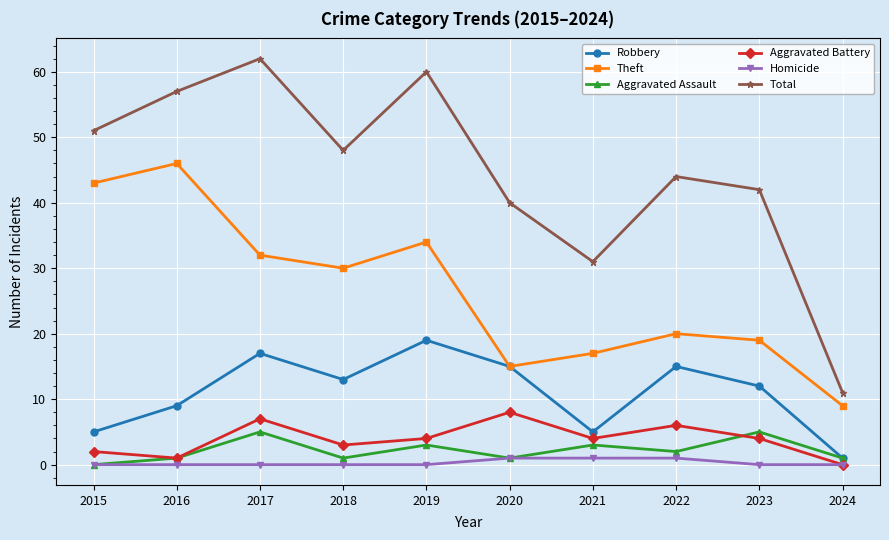

True or false: Theft has more than 1 interior local peaks.

True